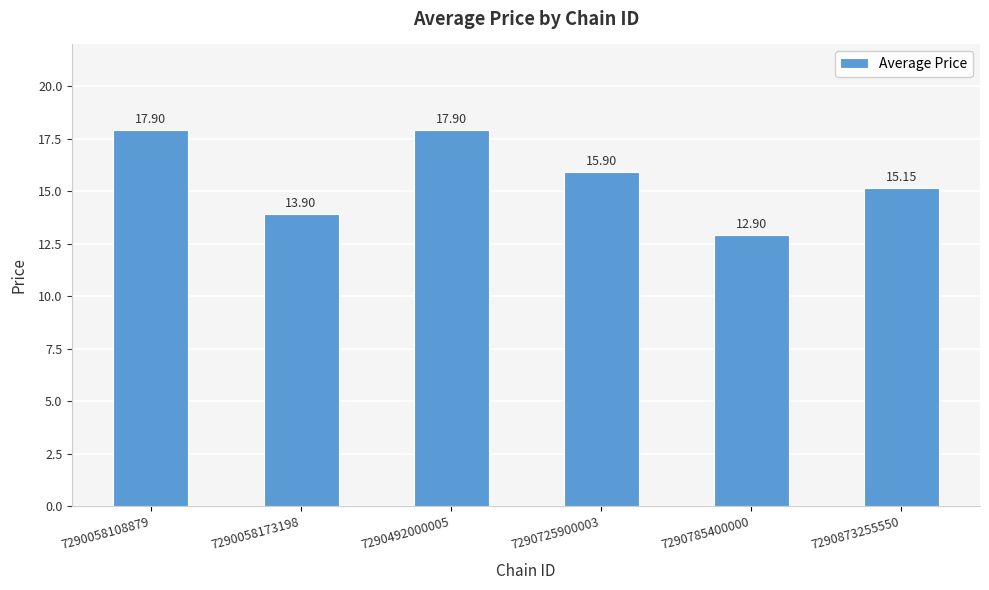

What is the ratio of the value at 7290492000005 to the value at 7290873255550?

1.2